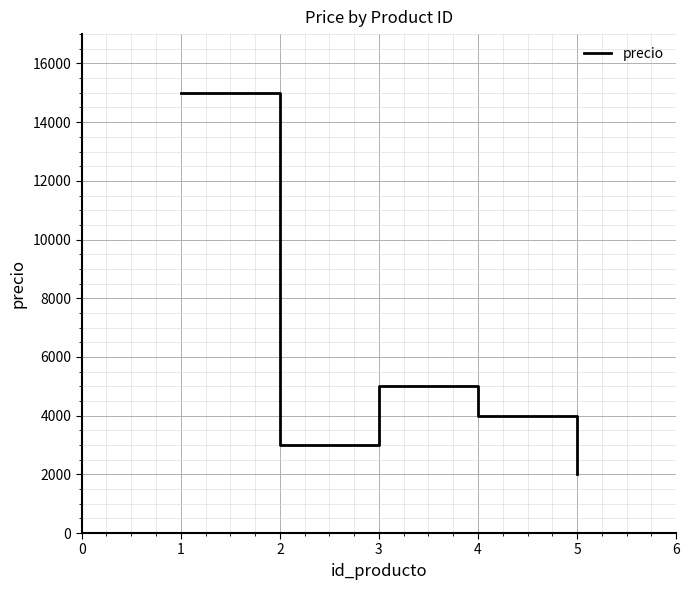

Rank the categories by value from lowest to highest.

5, 2, 4, 3, 1